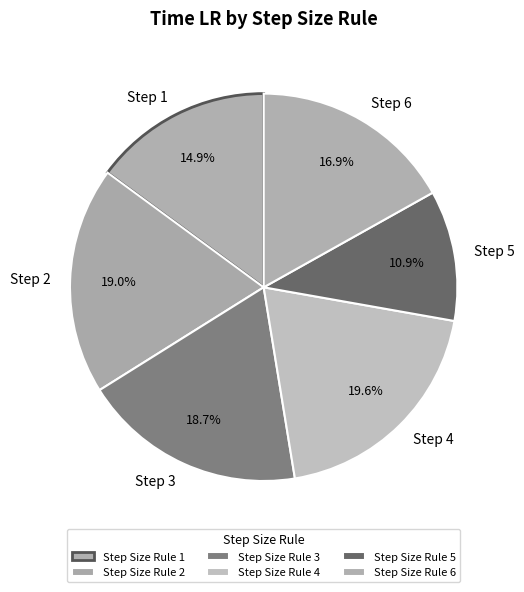

Does any single category account for the majority?

No